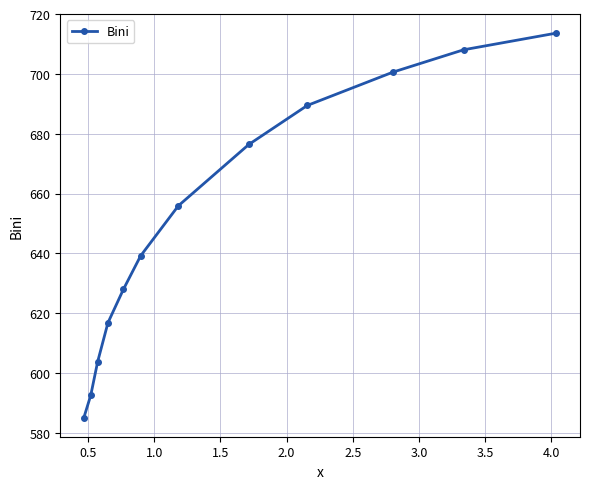

How many lines are shown in the chart?

1